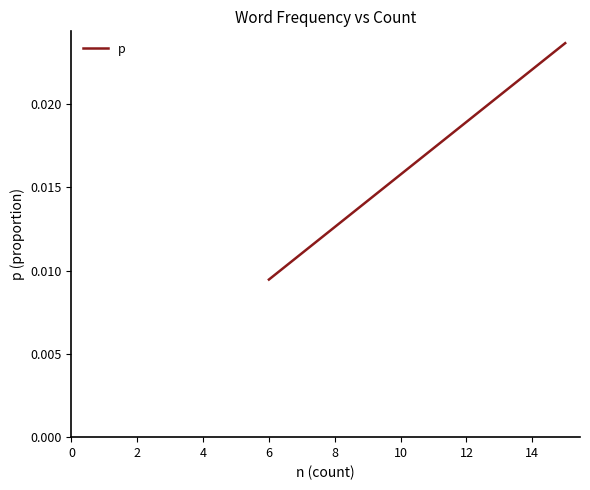

True or false: there are more than 1 points higher than both neighbors.

False